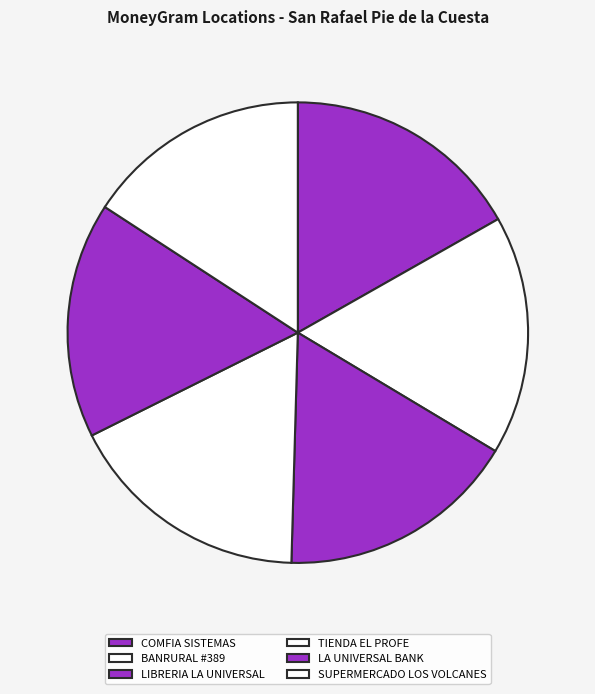

What percentage do TIENDA EL PROFE and LA UNIVERSAL BANK together represent?

33.7%